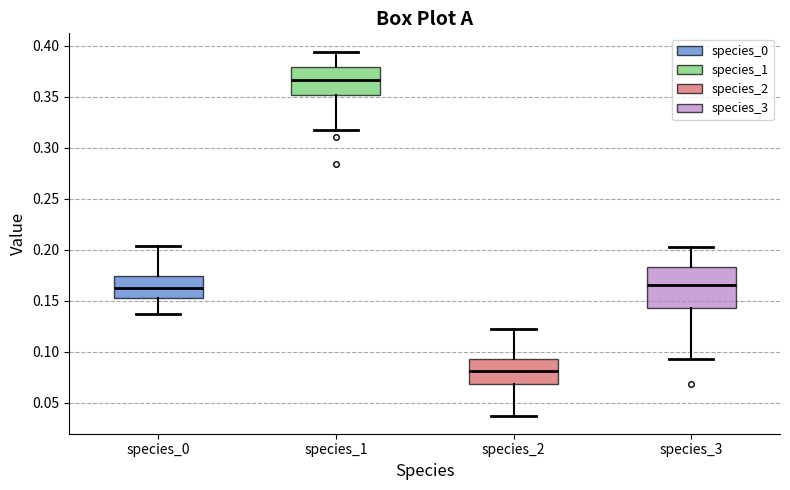

Comparing the boxes themselves (not the whiskers), which one is the tallest?

species_3